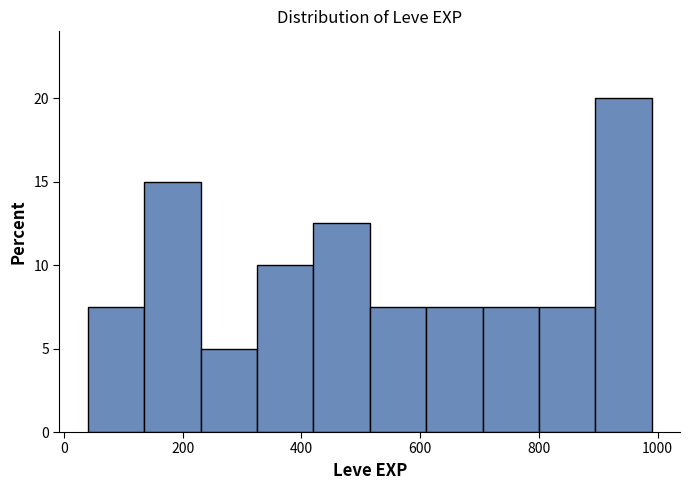

What is the height of the bar covering 420 to 515 on the x-axis? Neither the bar edges nor the heights are printed on the chart, so give them approximately, as read against the axes.

12.5